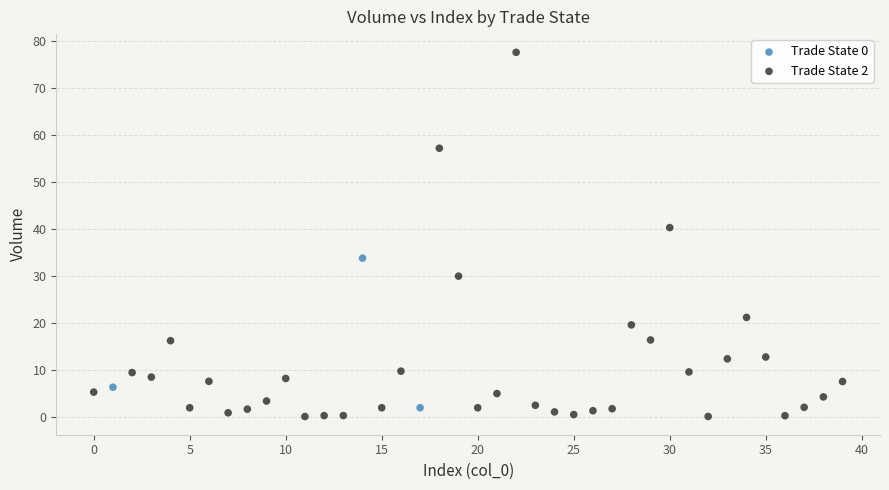

Which series has the largest Y range (max minus min)?

Trade State 2